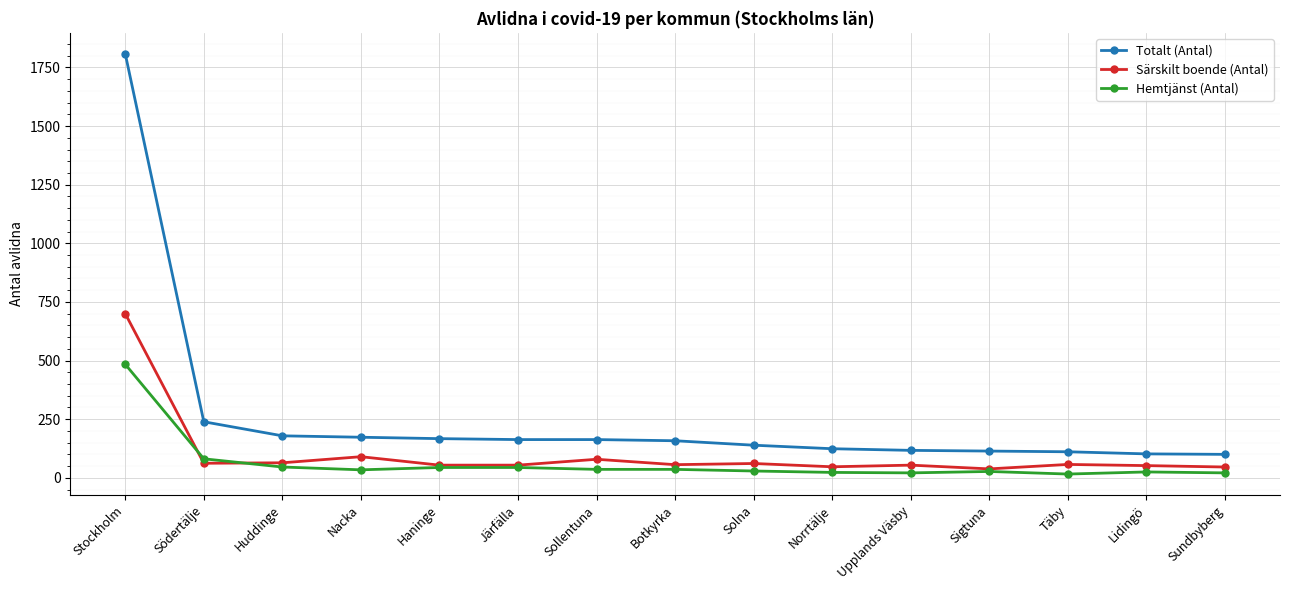

What is the maximum value for Särskilt boende (Antal)?

700